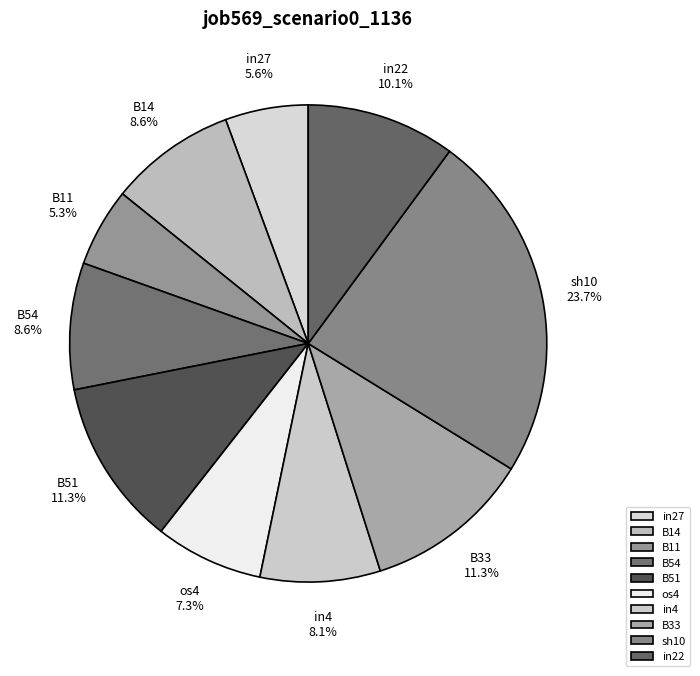

How much of the chart is everything except in4?

91.9%